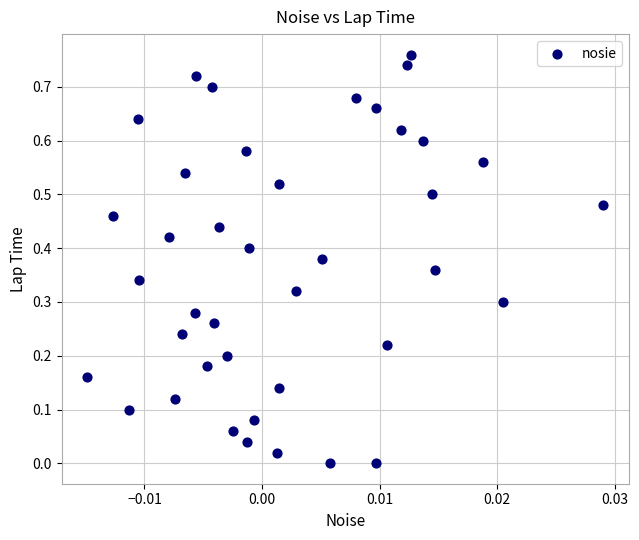

Count the number of points in this scatter plot.

40